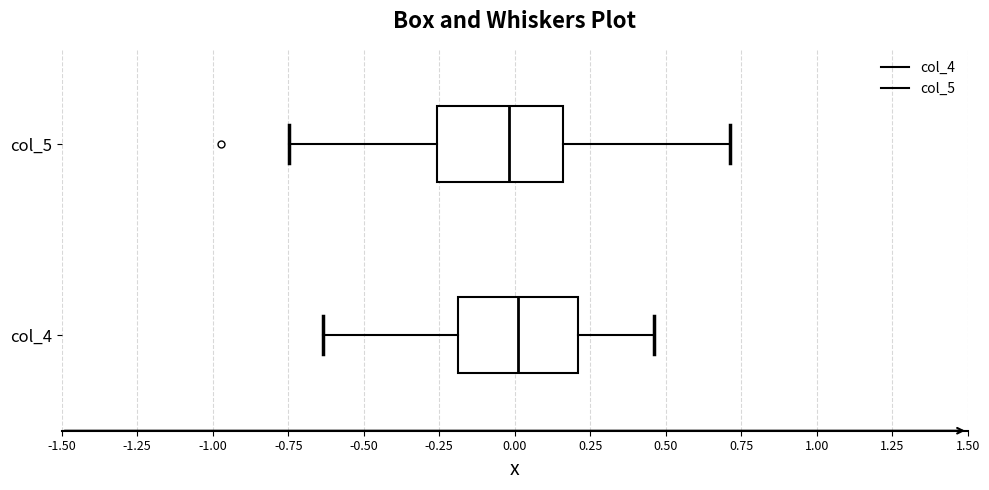

Reading bottom to top, read every box against the x-axis: the position of its median line, the range the box covers, and the ends of its whiskers. The values are not printed on the chart, so give them approximately, as read against the axis.

col_4: median 0.00, box -0.20 to 0.20, whiskers -0.65 to 0.45
col_5: median 0.00, box -0.25 to 0.15, whiskers -0.75 to 0.70